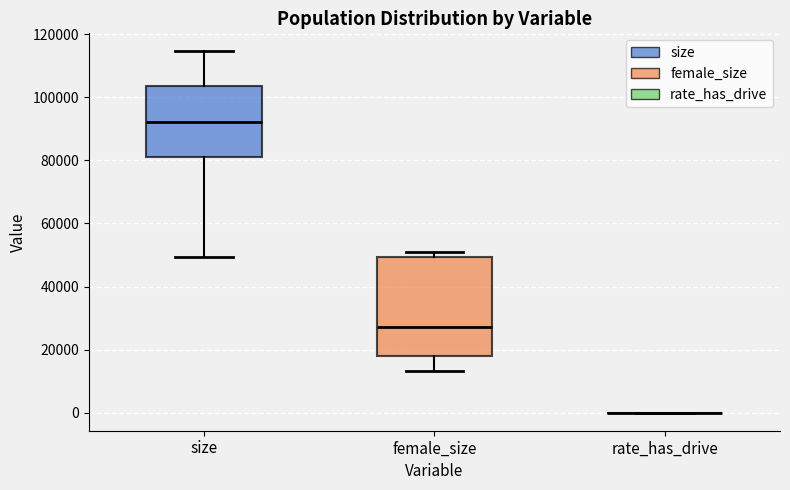

Reading left to right, transcribe this box plot: for each box, give where its median line is, the range the box spans, and where its two whiskers end, as read against the y-axis. The values are not printed on the chart, so give them approximately, as read against the axis.

size: median 92000, box 80000 to 104000, whiskers 50000 to 114000
female_size: median 28000, box 18000 to 50000, whiskers 14000 to 52000
rate_has_drive: box collapsed to a line at 0, whiskers 0 to 0